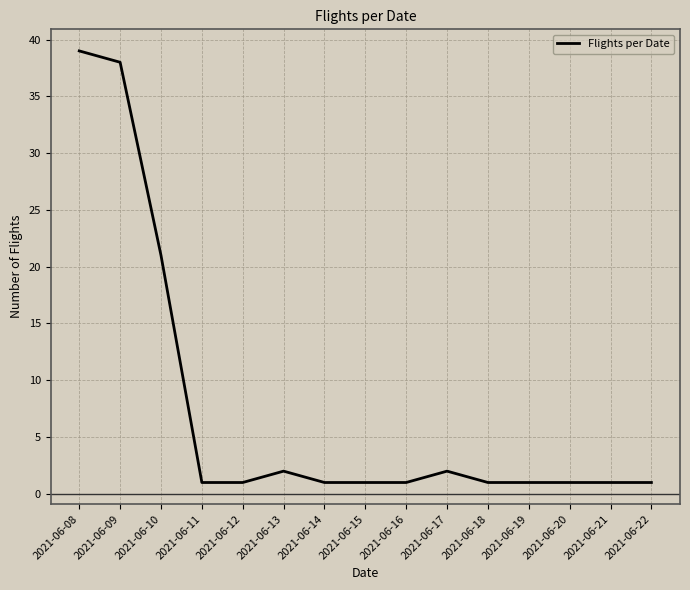

What is the difference between the maximum and minimum values?

38